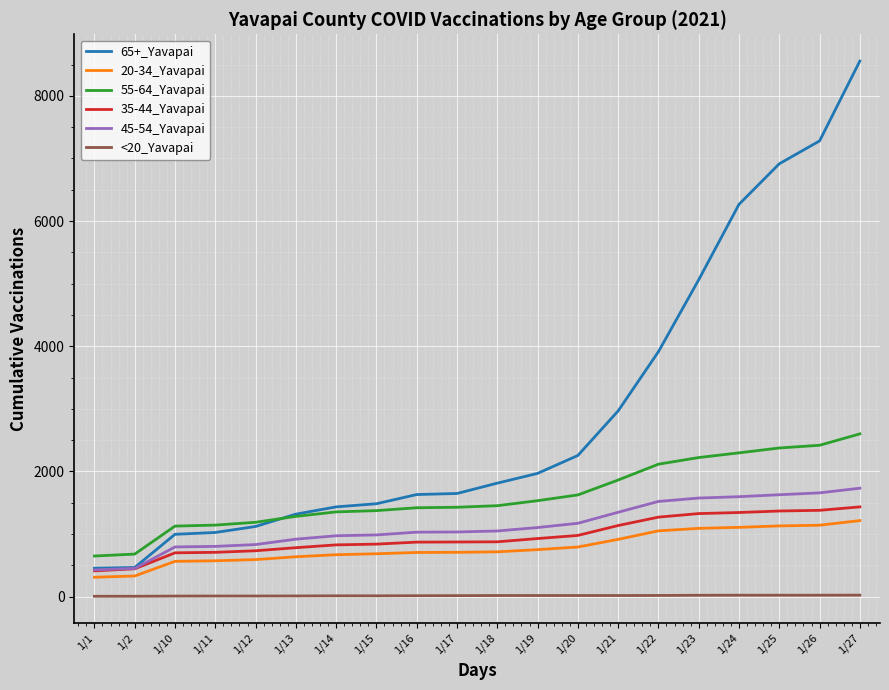

The value of 35-44_Yavapai at 1/25 is 1368. True or false?

True